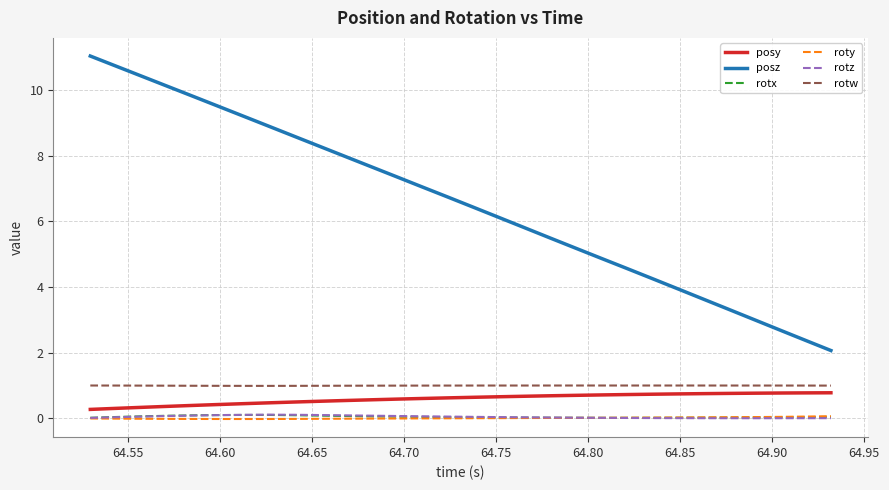

True or false: posy and posz intersect in this chart.

False